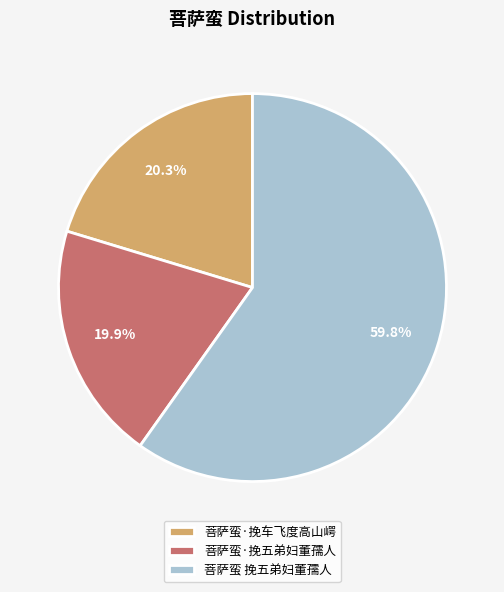

What is the majority slice?

菩萨蛮 挽五弟妇董孺人